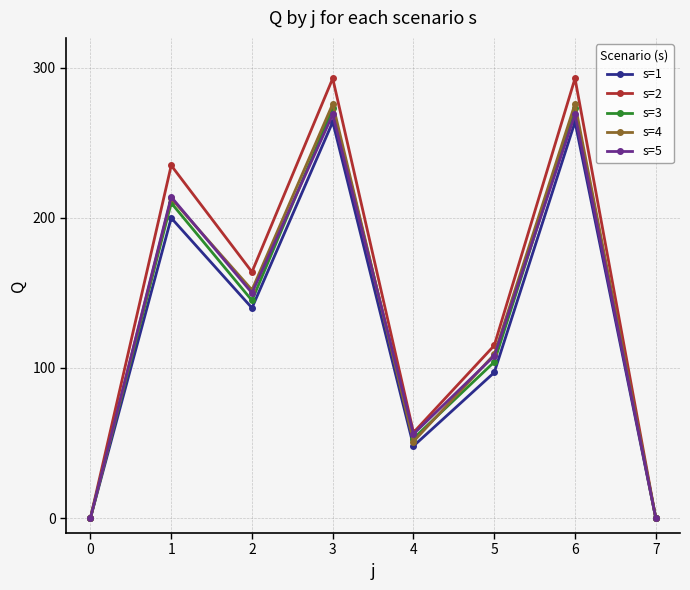

What is the greatest value displayed?

293